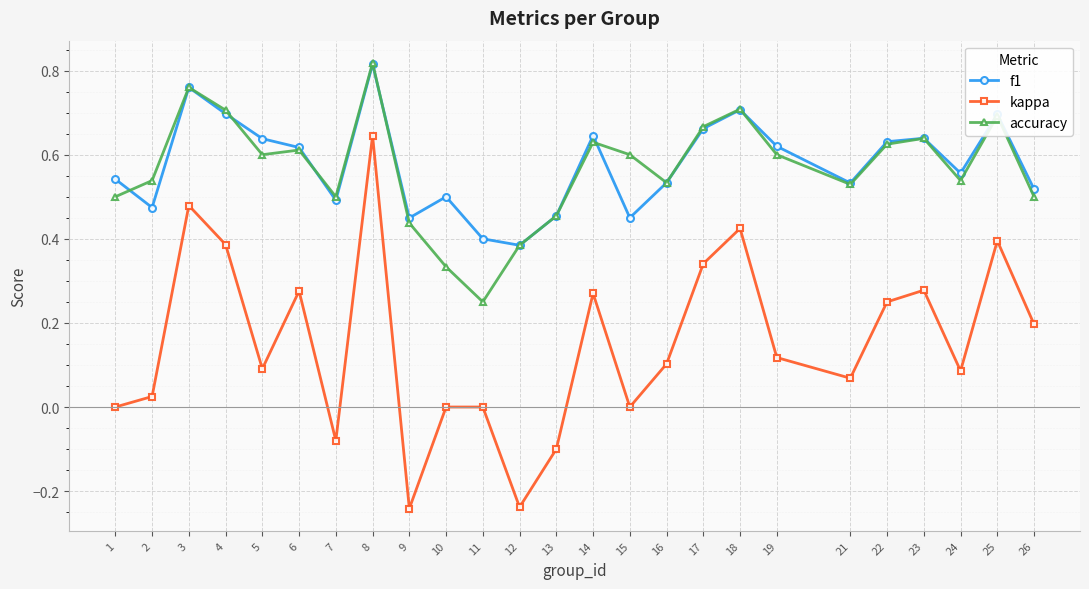

How many categories are shown in the chart?

25